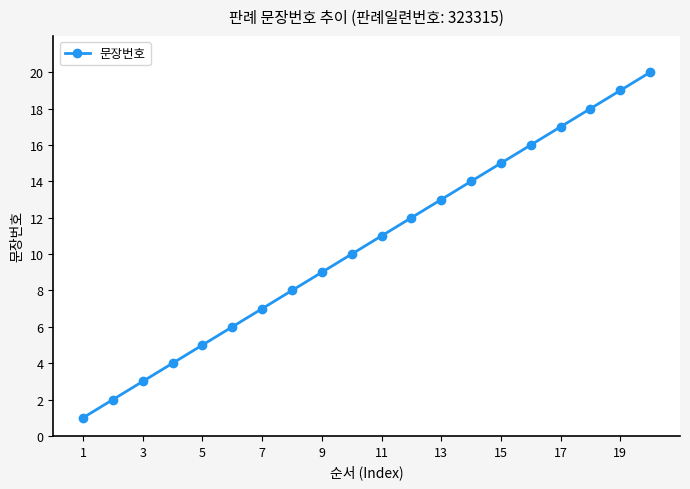

True or false: the data has more than 0 interior local peaks.

False